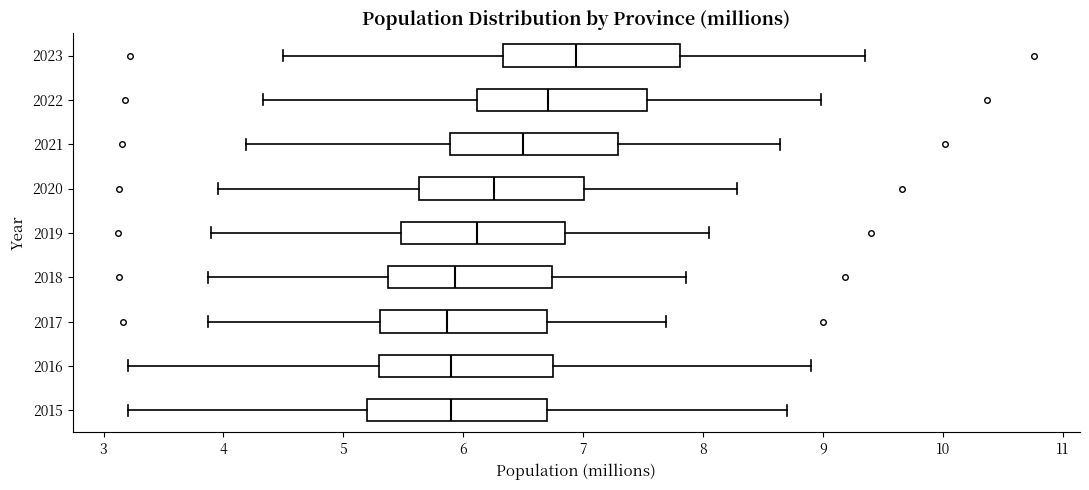

Where does the left whisker of the box at y = 2021 end on the x-axis? The values are not printed on the chart, so give them approximately, as read against the axis.

4.2